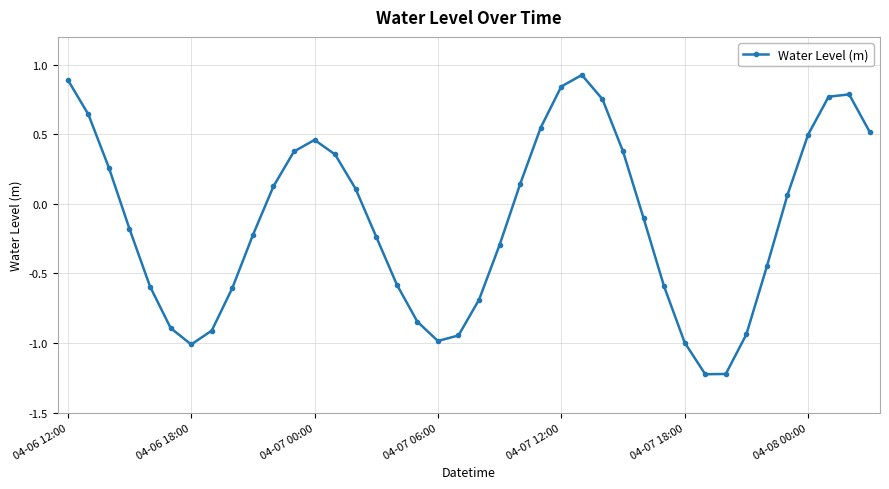

What is the minimum value shown in the chart?

-1.2